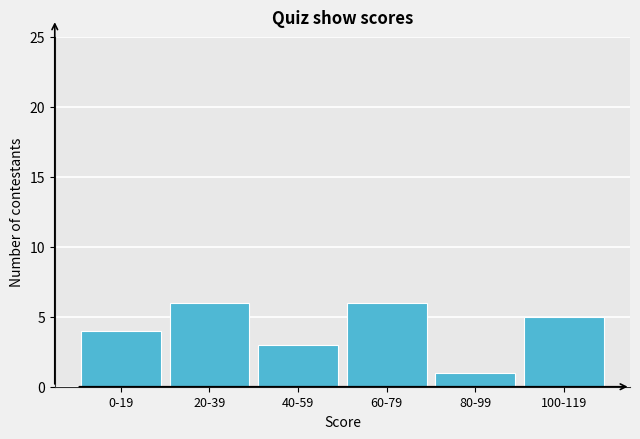

Reading right to left, what are all the values shown in this chart?

5	1	6	3	6	4